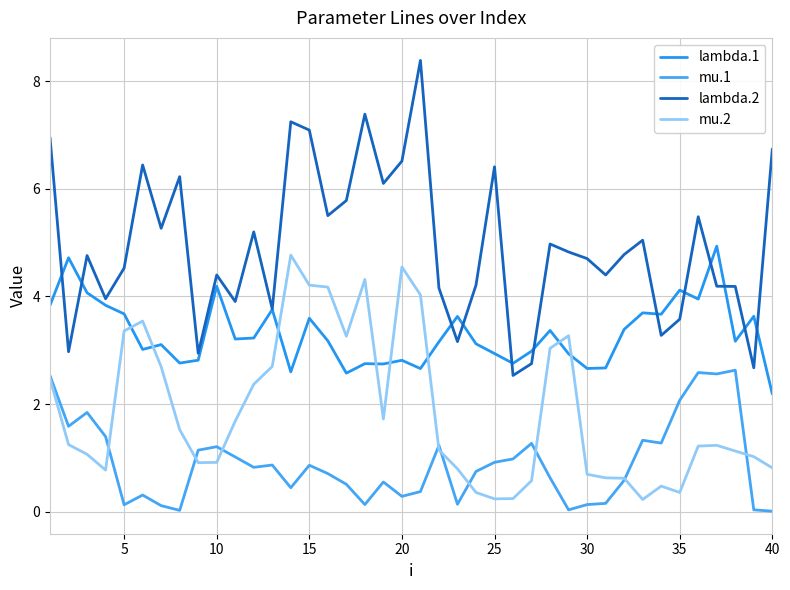

What is the sum of all lambda.1 values?

132.1